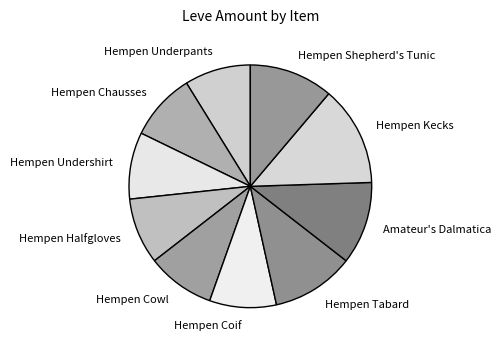

The Amateur's Dalmatica slice represents 11% of the pie. True or false?

True